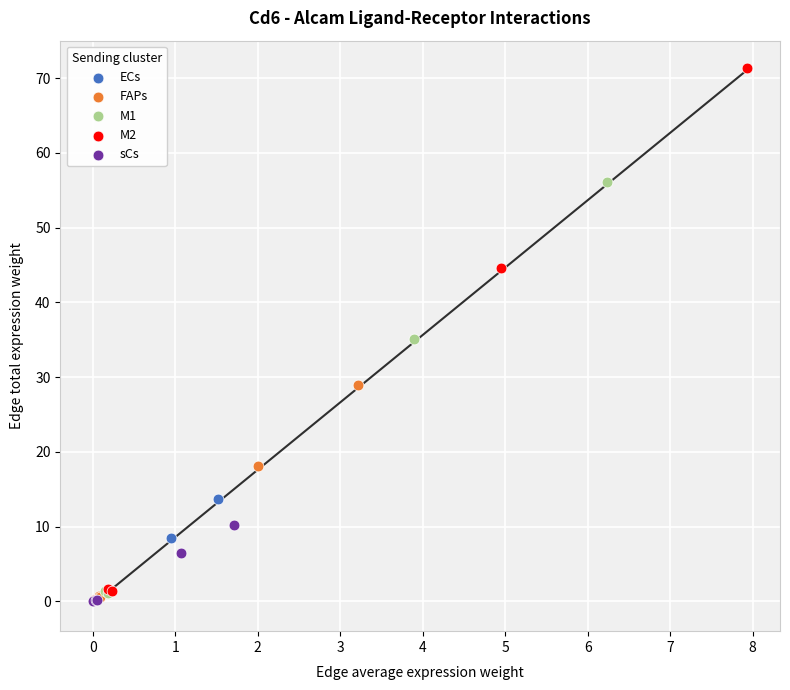

Which series contains the highest Y value?

M2